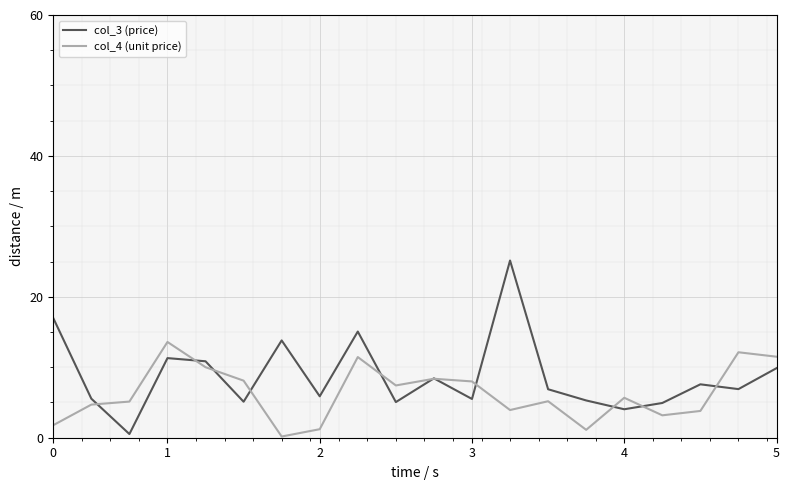

In col_3 (price), how many points are lower than both neighbors (excluding endpoints)?

7